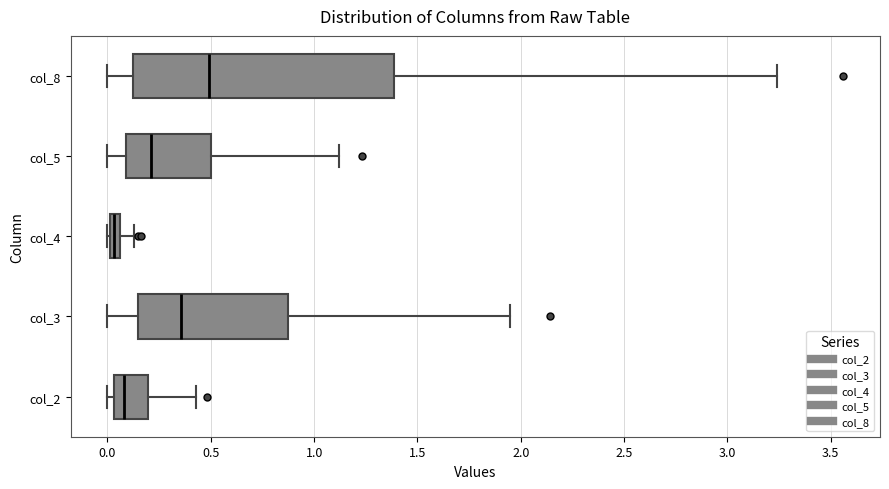

Which box is the widest, from its left edge to its right edge?

col_8